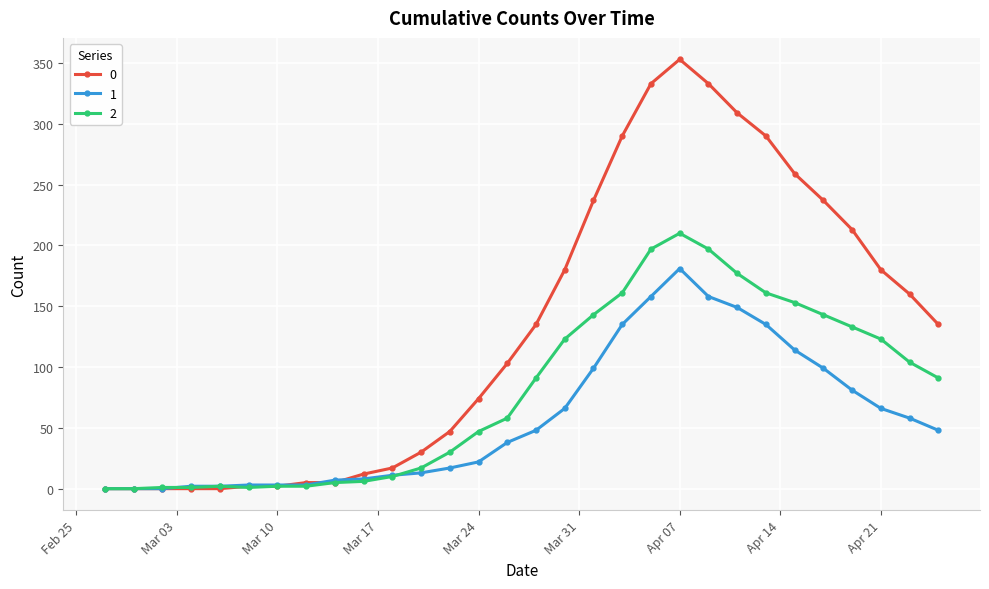

What are all the series names shown in the legend?

0, 1, 2